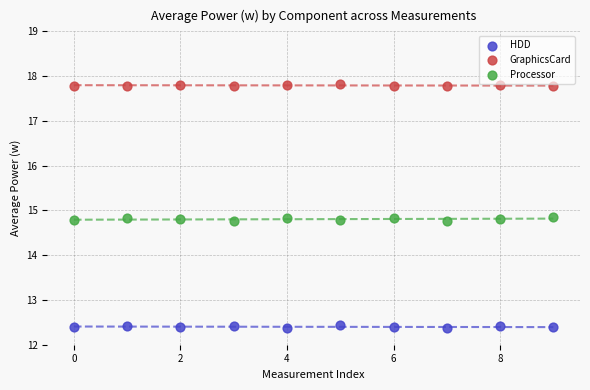

Which series reaches the minimum Y coordinate?

HDD